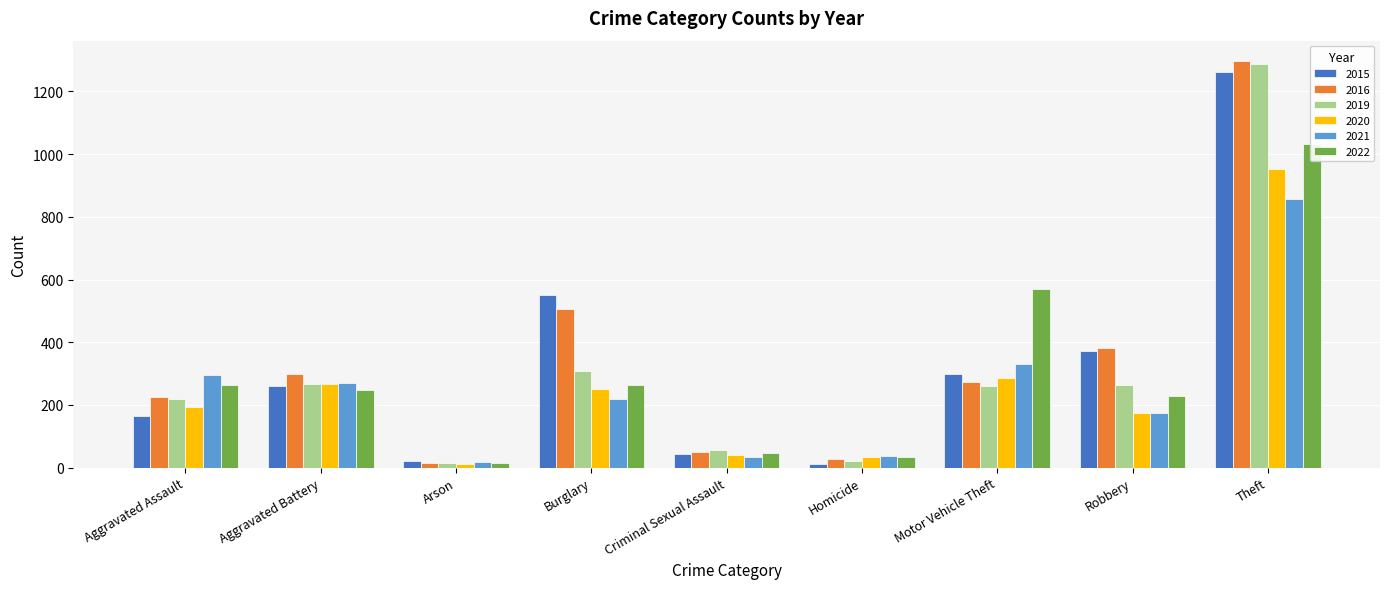

Are the bars horizontal?

No